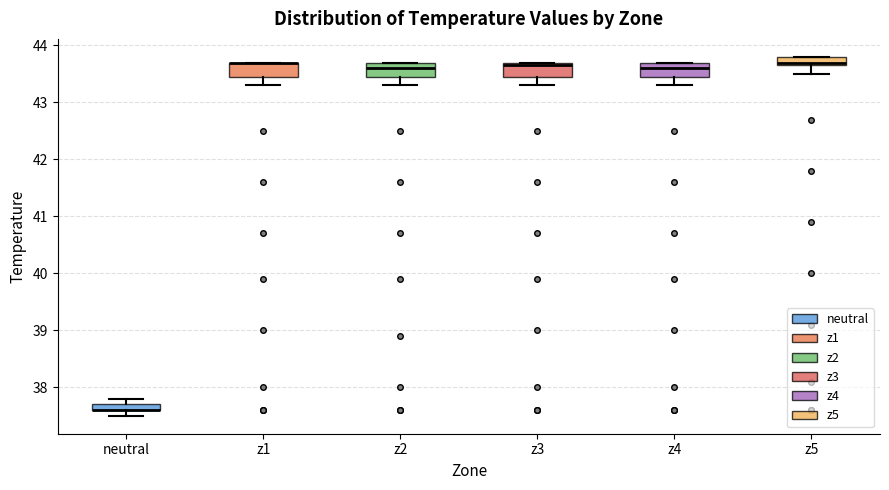

Where is the lower edge of the box for z3 on the y-axis? The values are not printed on the chart, so give them approximately, as read against the axis.

43.5